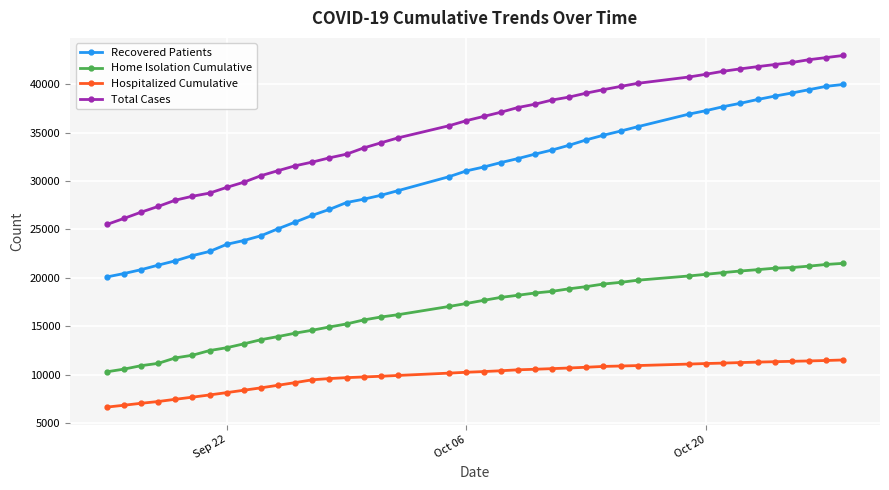

How many categories are shown in the chart?

40